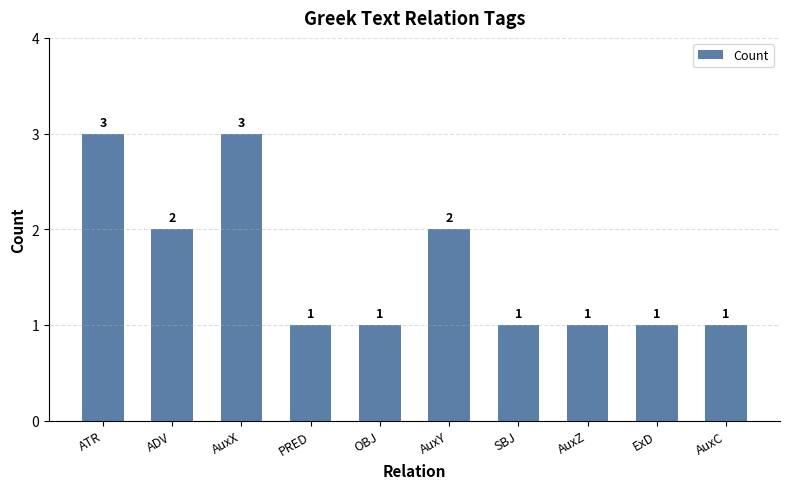

What position from the right is PRED?

7